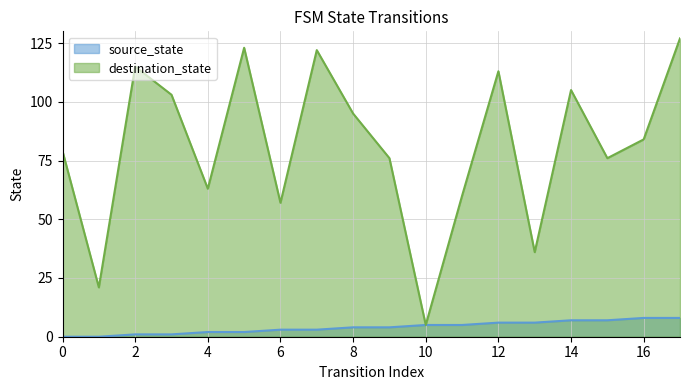

At which category is the sum across all series the highest?

17